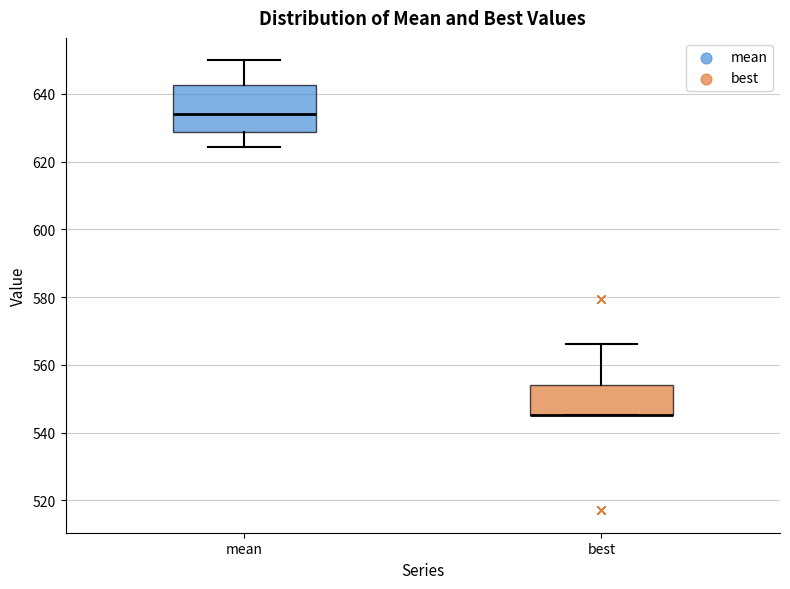

Where does the lower whisker of the box for mean end on the y-axis? The values are not printed on the chart, so give them approximately, as read against the axis.

624